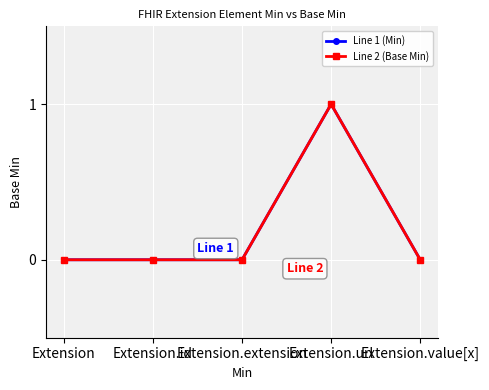

How many lines are shown in the chart?

2